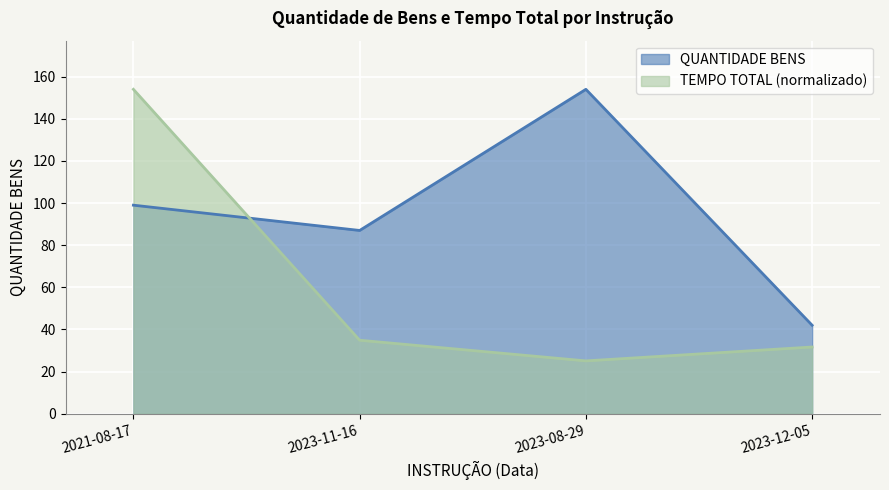

Reading left to right, transcribe all the data shown in this chart.

QUANTIDADE BENS: 2021-08-17=99.0	2023-11-16=87.0	2023-08-29=154.0	2023-12-05=42.0
TEMPO TOTAL: 2021-08-17=154.0	2023-11-16=34.9	2023-08-29=25.1	2023-12-05=31.7